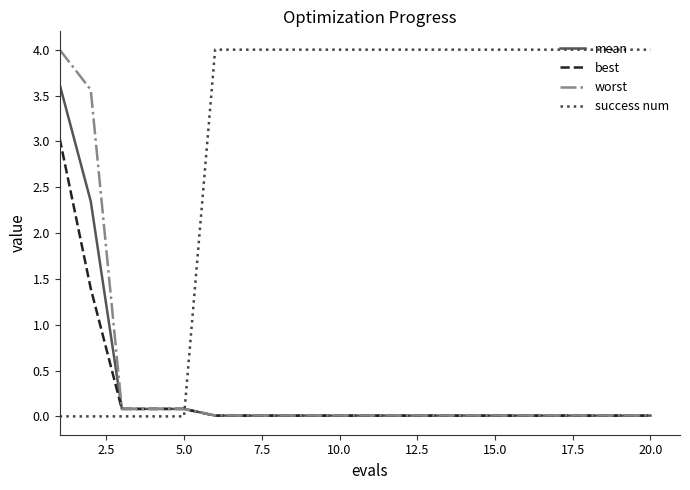

What are all the series names shown in the legend?

mean, best, worst, success num